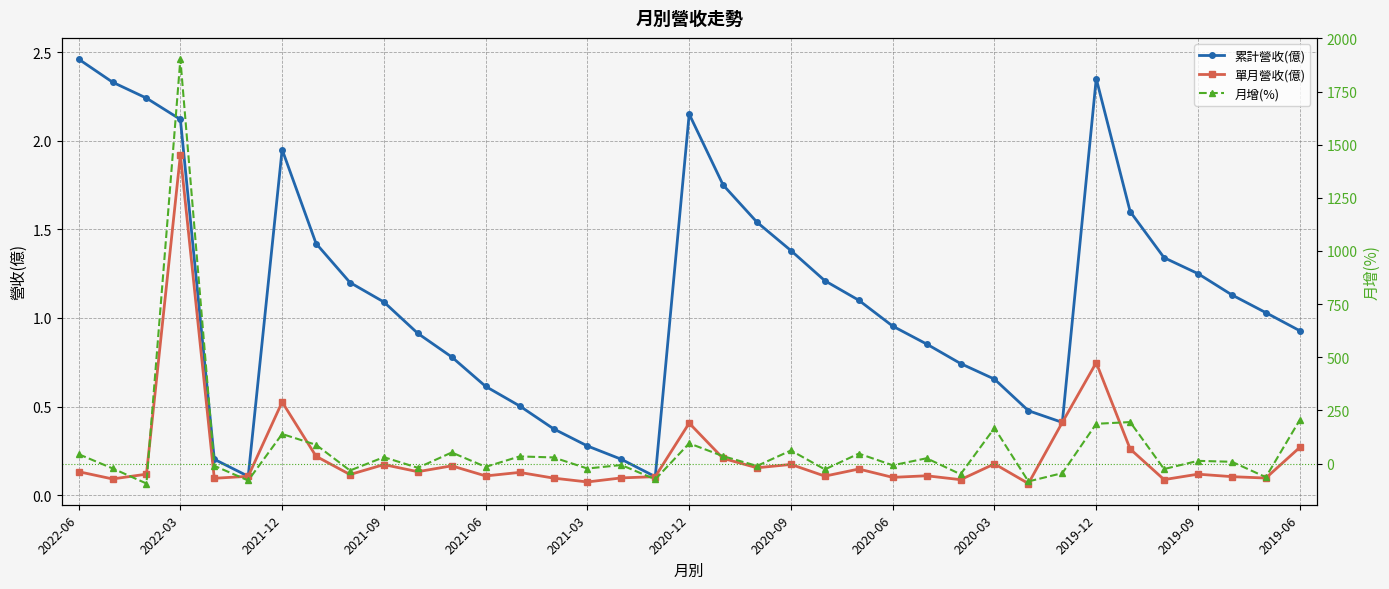

The 單月營收(億) series shows 0.1 at 34. True or false?

False